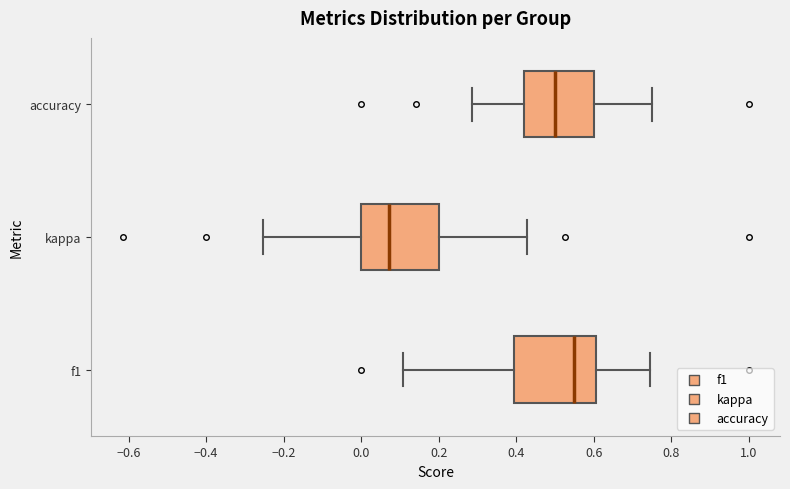

Where is the left edge of the box for f1 on the x-axis? The values are not printed on the chart, so give them approximately, as read against the axis.

0.40